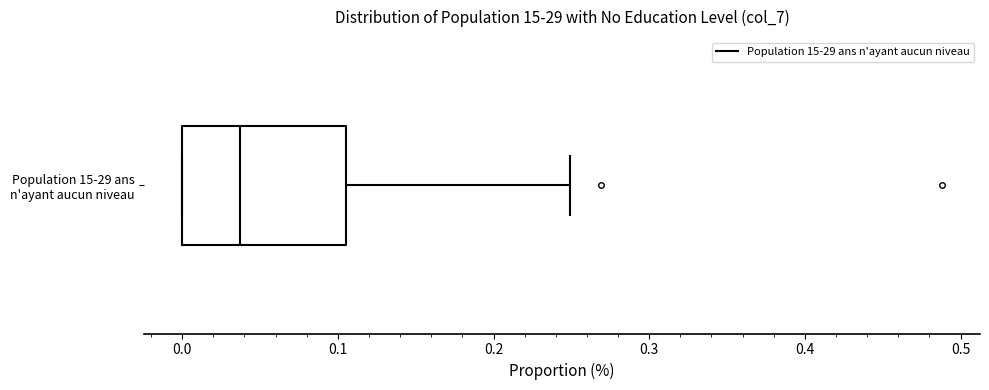

Read this box plot against the x-axis: the position of the median line, the range covered by the box, and the ends of both whiskers. The values are not printed on the chart, so give them approximately, as read against the axis.

median 0.04, box 0.00 to 0.11, whiskers 0.00 to 0.25